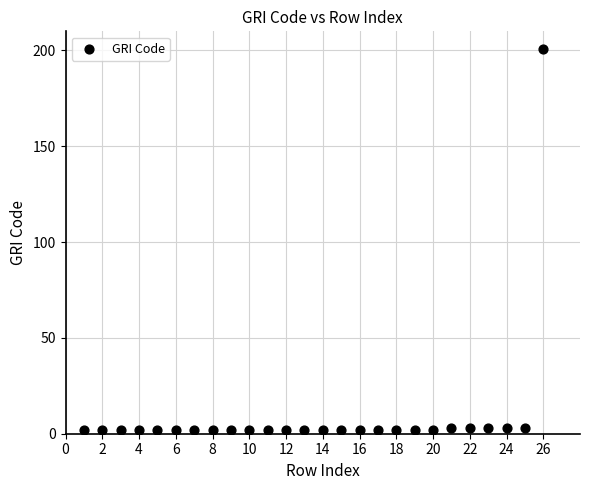

What is the range of Y values (max minus min)?

199